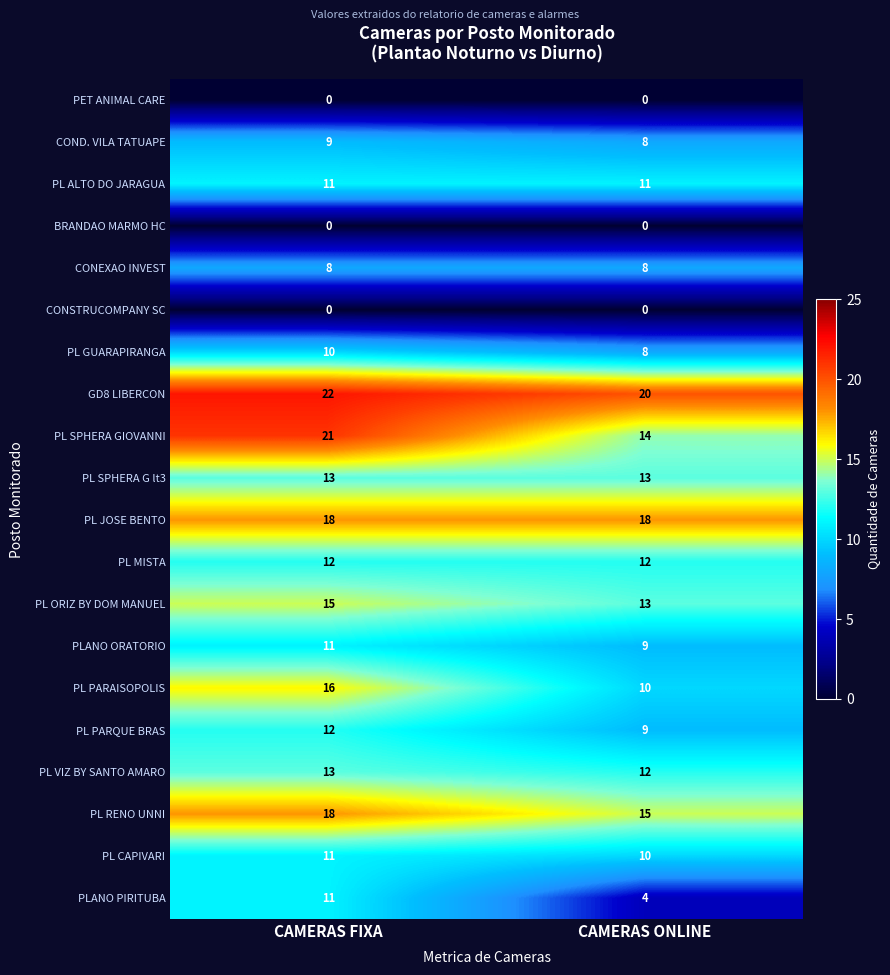

How many distinct data groups are displayed?

20